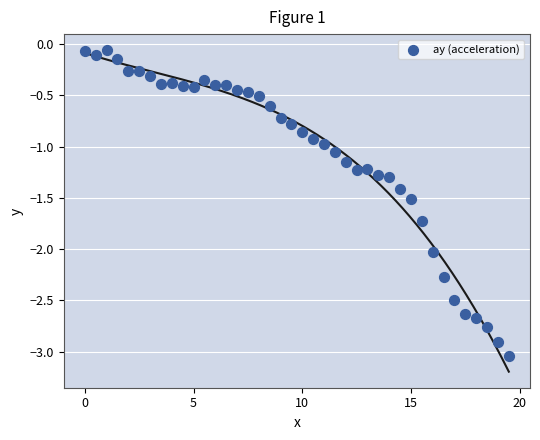

What is the range of Y values (max minus min)?

3.0